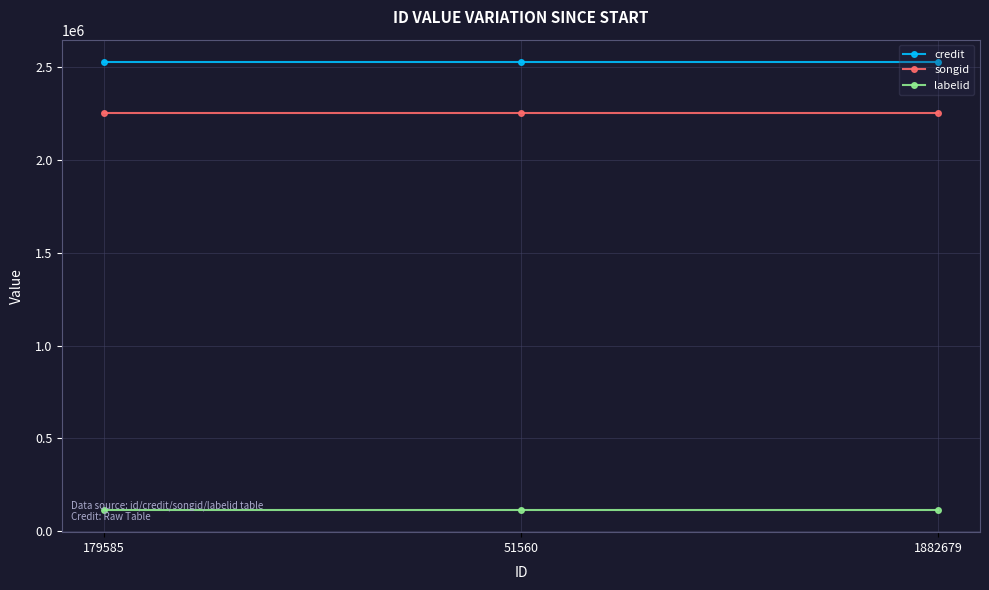

What is the spread (max minus min) of values at 179585?

2409966